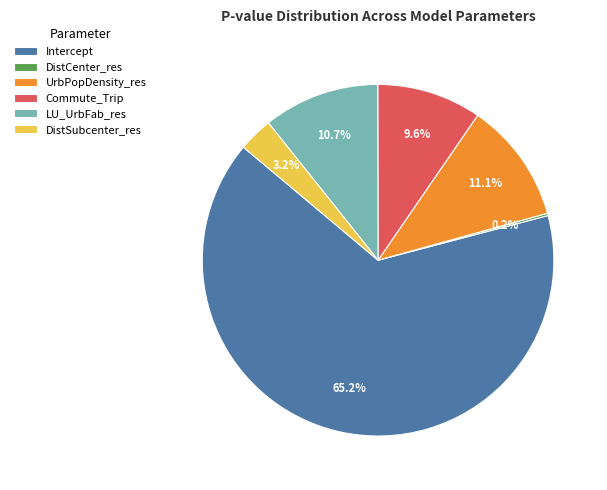

To the nearest percent, what is the difference between the largest and smallest slice percentages?

65%